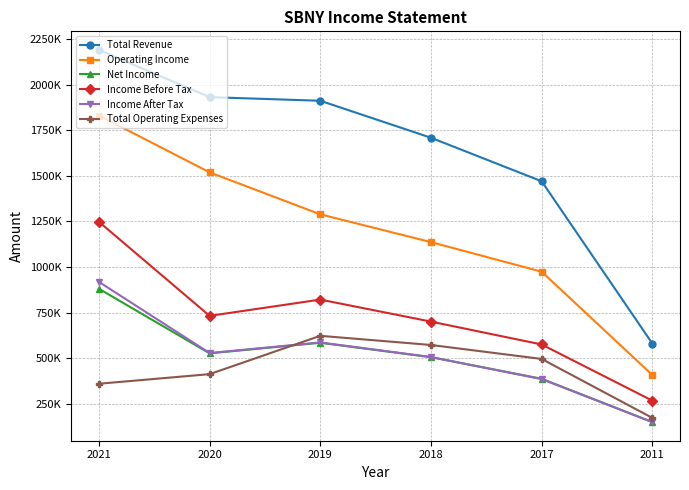

True or false: Operating Income and Total Revenue intersect in this chart.

False